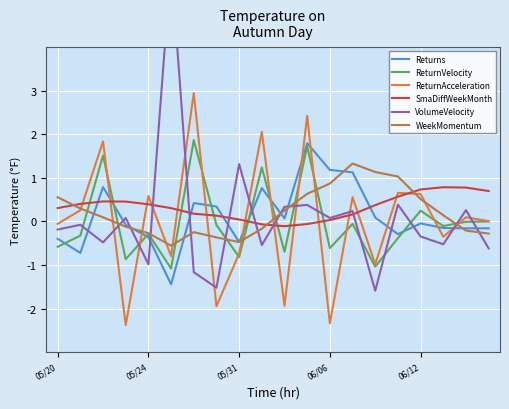

True or false: SmaDiffWeekMonth and Returns intersect in this chart.

True